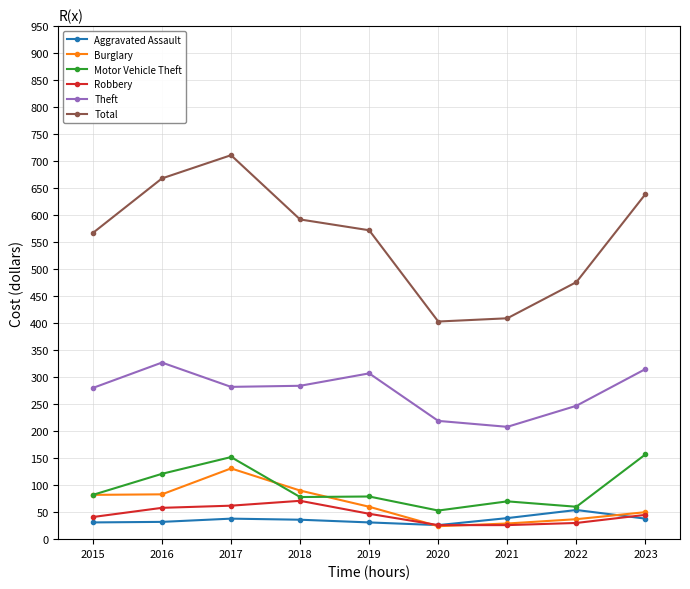

What is the highest value of the Aggravated Assault series?

54